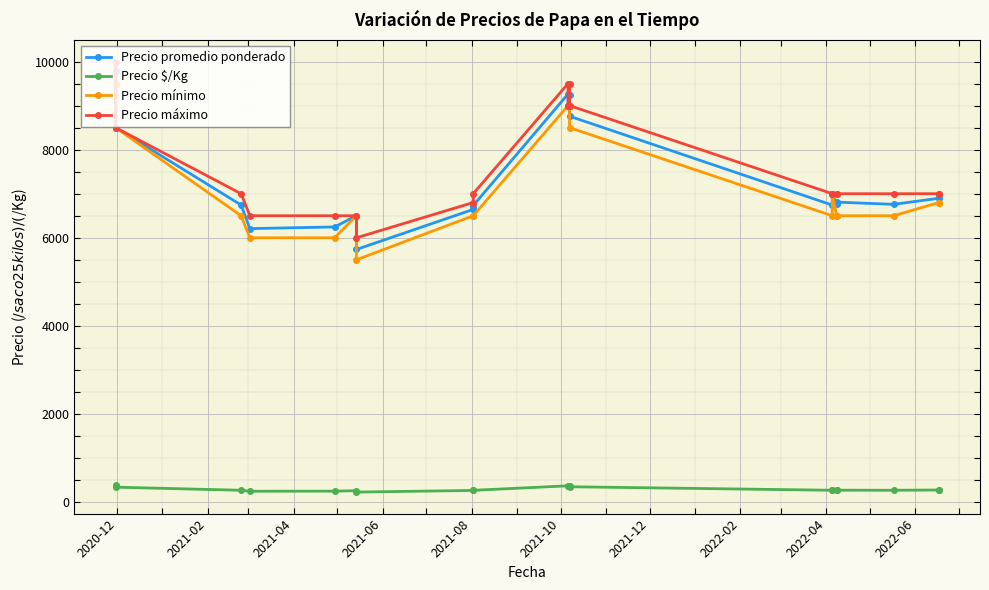

Which series has the largest range (max minus min)?

Precio promedio ponderado